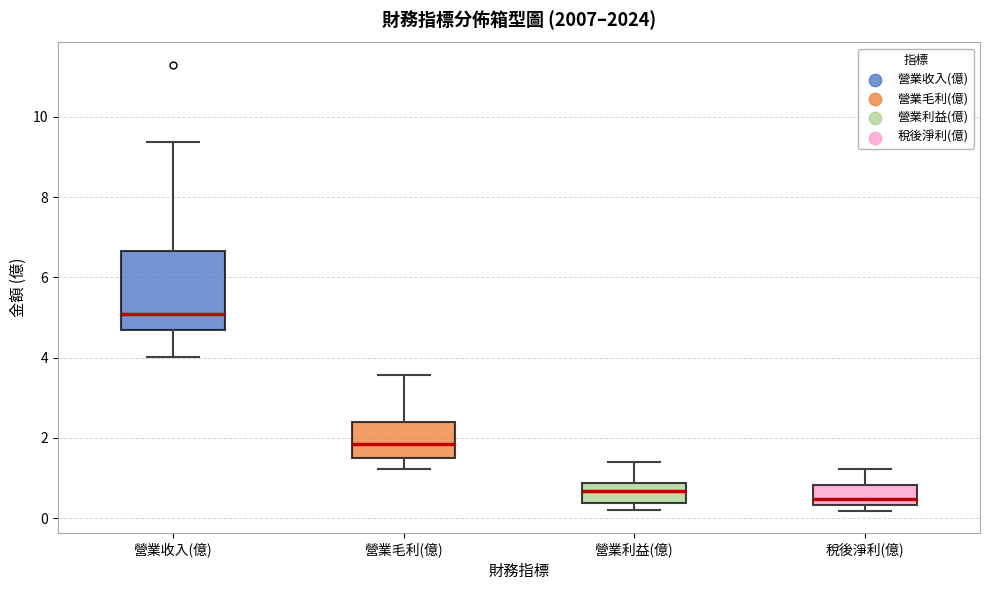

Where does the upper whisker of the box for 稅後淨利(億) end on the y-axis? The values are not printed on the chart, so give them approximately, as read against the axis.

1.2